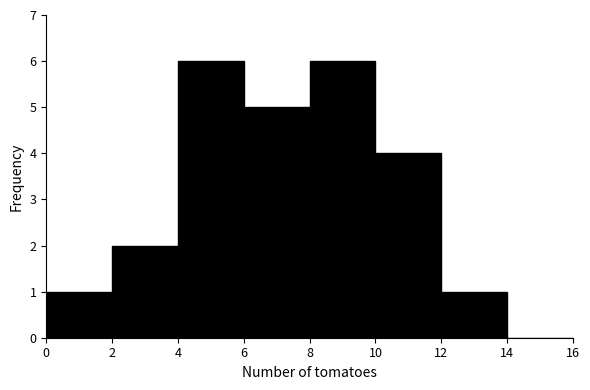

Reading left to right, list every bar in this chart as the range it spans on the x-axis followed by its height. The values are not printed on the chart, so give them approximately, as read against the axis.

0 to 2: 1
2 to 4: 2
4 to 6: 6
6 to 8: 5
8 to 10: 6
10 to 12: 4
12 to 14: 1
14 to 16: 0